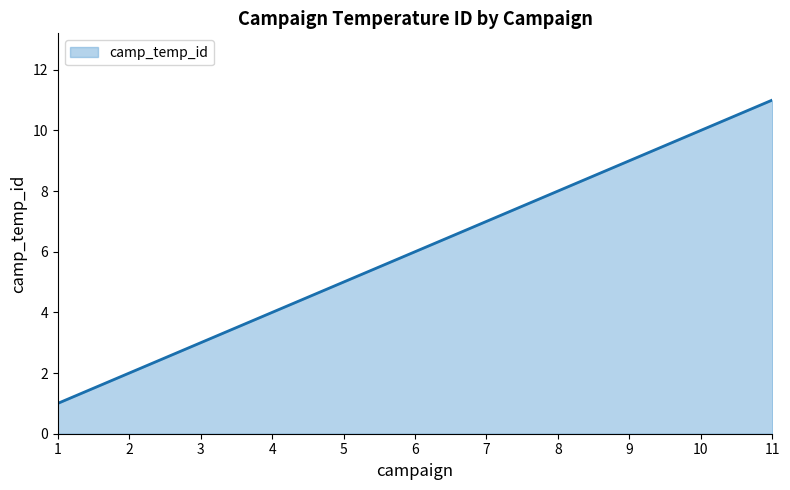

What is the minimum value shown in the chart?

1.0